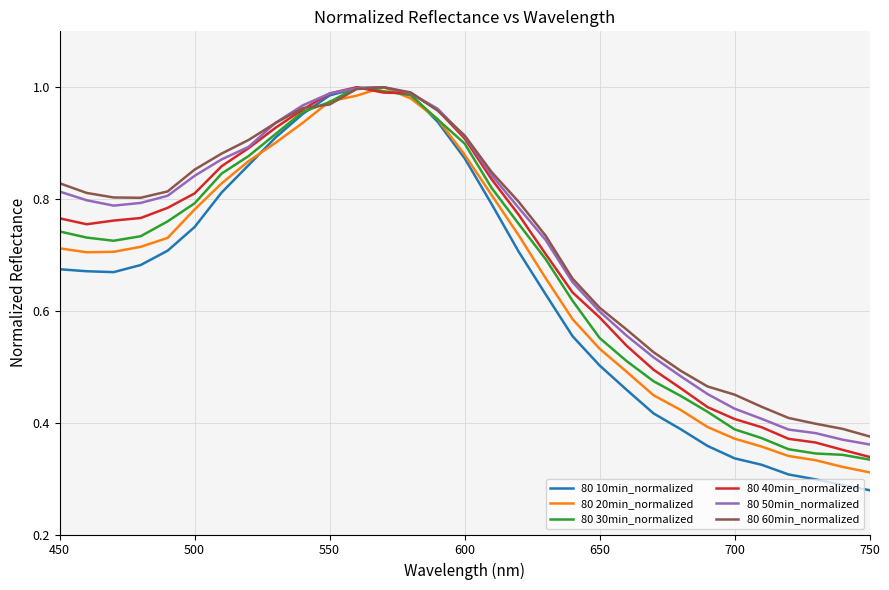

What is the highest value of the 80 20min_normalized series?

1.0